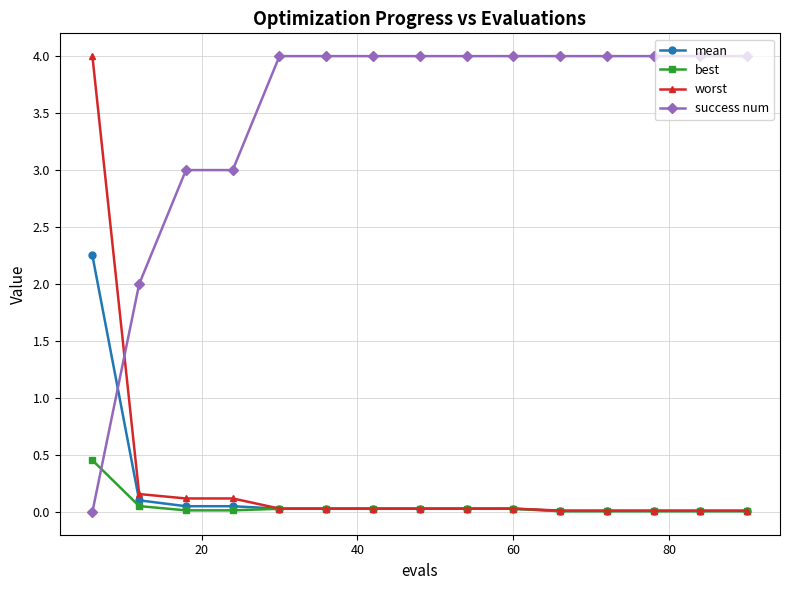

How many intersections are there between success num and best?

1